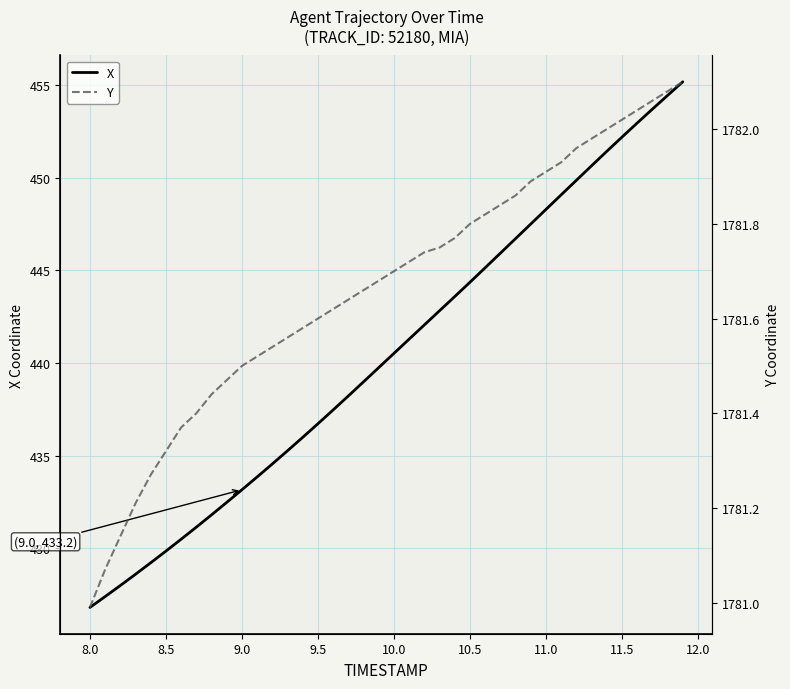

Reading right to left, extract all data points from this chart.

X: 455.2	454.4	453.7	453.0	452.2	451.4	450.7	449.9	449.1	448.3	447.5	446.7	445.9	445.1	444.4	443.6	442.8	442.1	441.3	440.5	439.8	439.0	438.2	437.5	436.7	436.0	435.3	434.5	433.8	433.2	432.5	431.8	431.1	430.5	429.8	429.2	428.6	428.0	427.4	426.8
Y: 1782.1	1782.1	1782.1	1782.0	1782.0	1782.0	1782.0	1782.0	1781.9	1781.9	1781.9	1781.9	1781.8	1781.8	1781.8	1781.8	1781.8	1781.7	1781.7	1781.7	1781.7	1781.7	1781.6	1781.6	1781.6	1781.6	1781.6	1781.5	1781.5	1781.5	1781.5	1781.4	1781.4	1781.4	1781.3	1781.3	1781.2	1781.1	1781.1	1781.0